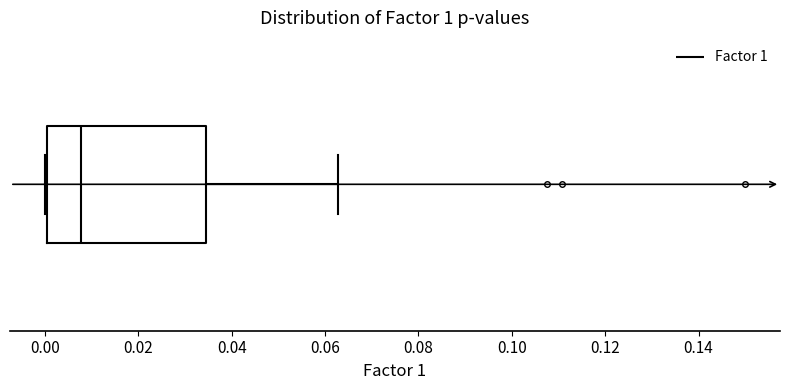

Where does the right whisker of the box end on the x-axis? The values are not printed on the chart, so give them approximately, as read against the axis.

0.062